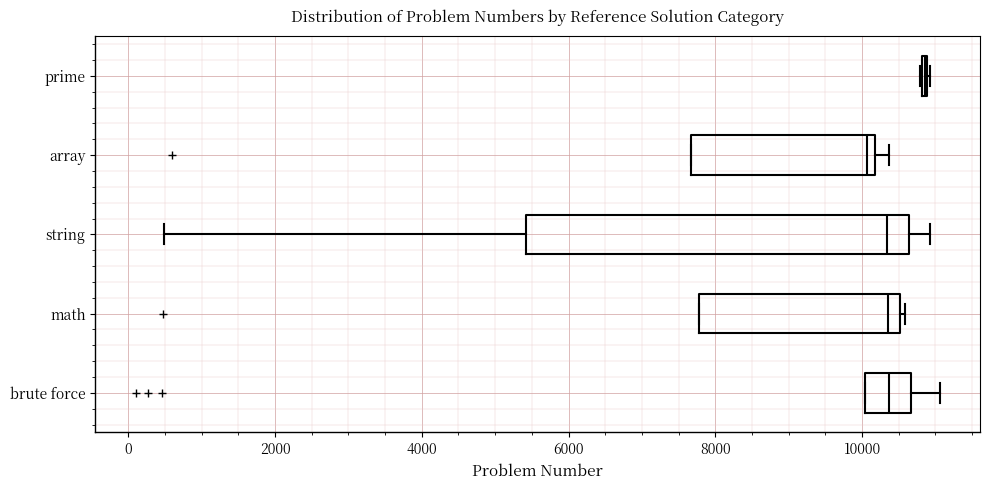

Which box is the widest, from its left edge to its right edge?

string